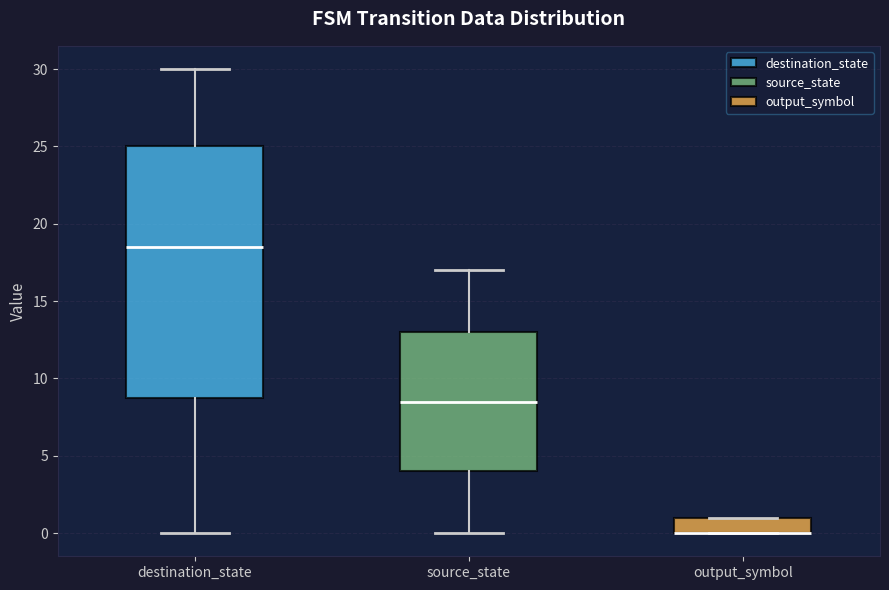

Where is the lower edge of the box for output_symbol on the y-axis? The values are not printed on the chart, so give them approximately, as read against the axis.

0.0